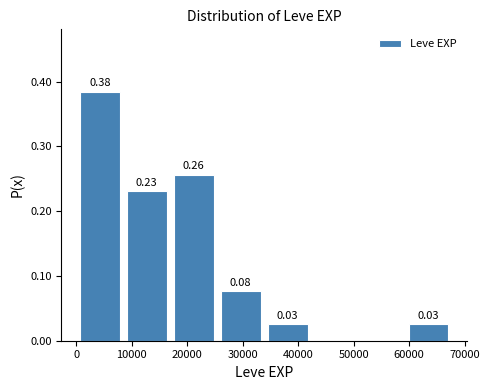

Which range on the x-axis has the tallest bar?

0 to 8000